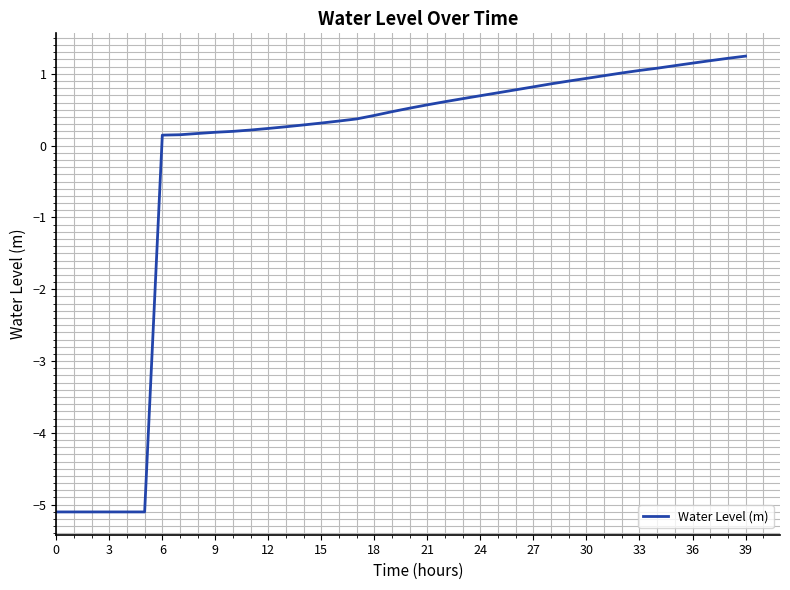

What is the smallest value displayed?

-5.1